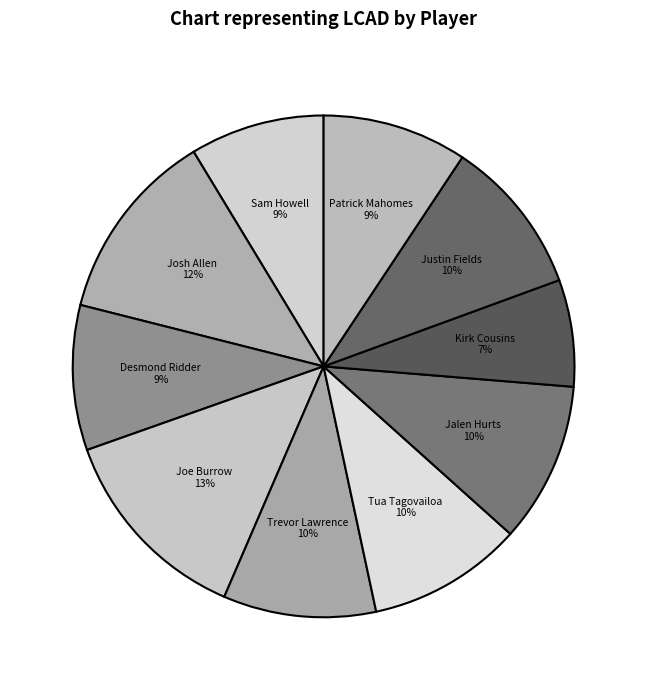

Is there a majority slice in this chart?

No